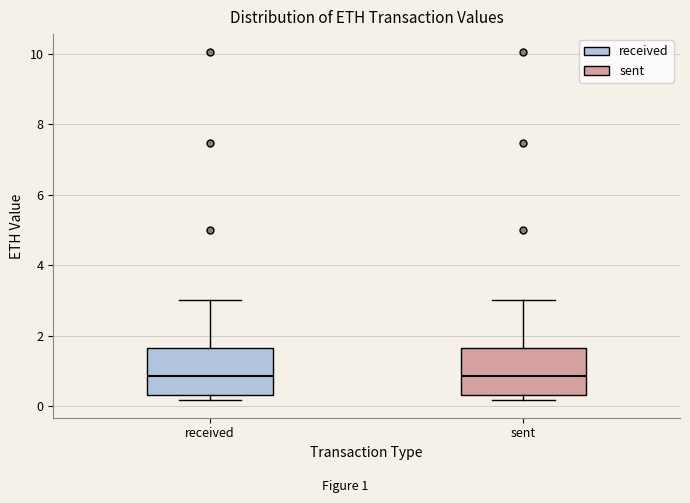

Where is the upper edge of the box for received on the y-axis? The values are not printed on the chart, so give them approximately, as read against the axis.

1.6